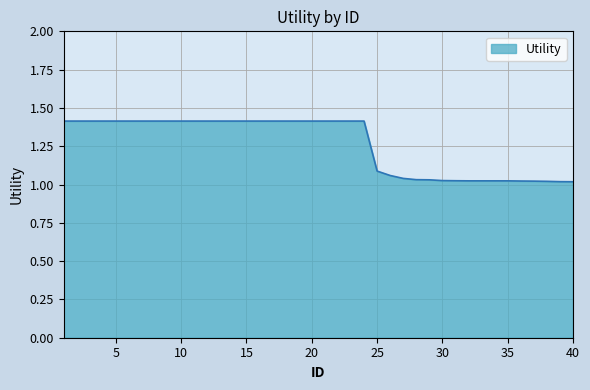

What is the difference between the maximum and minimum values?

0.4